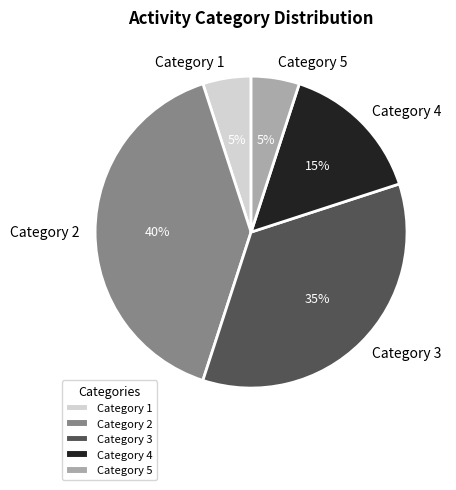

Combined, do Category 3 and Category 5 account for over 50%?

No